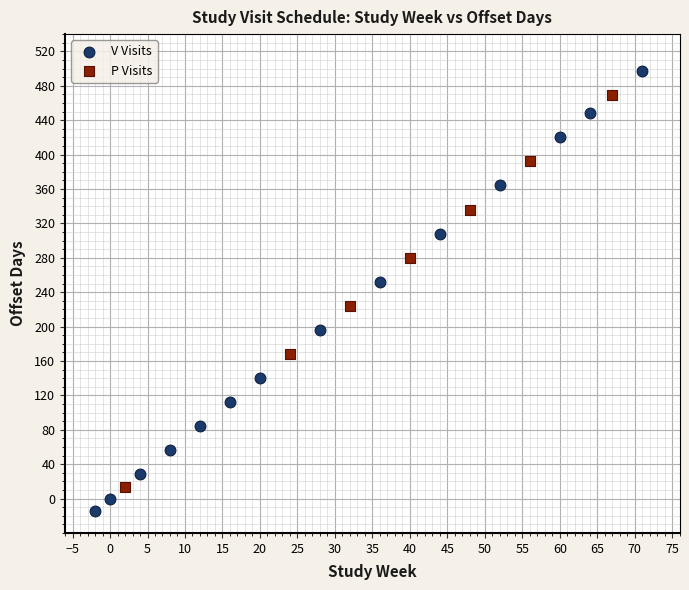

Which series reaches the maximum Y coordinate?

V Visits